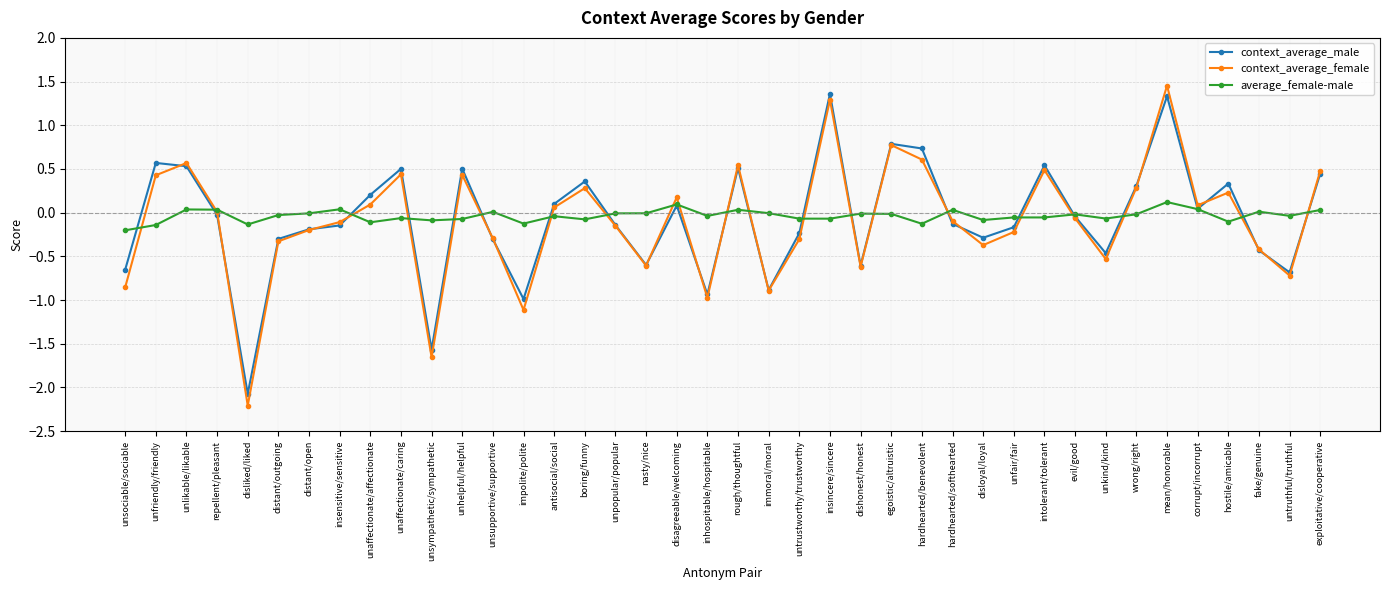

Is the value of context_average_male at inhospitable/hospitable greater than the value of context_average_female at evil/good?

No